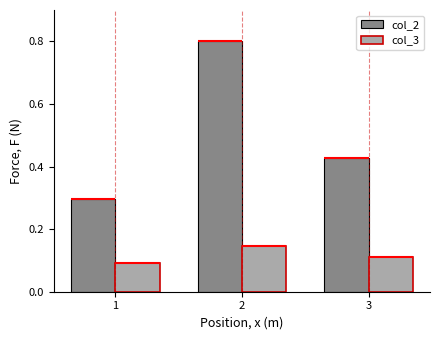

Is the value of col_3 at 1 greater than the value of col_2 at 1?

No